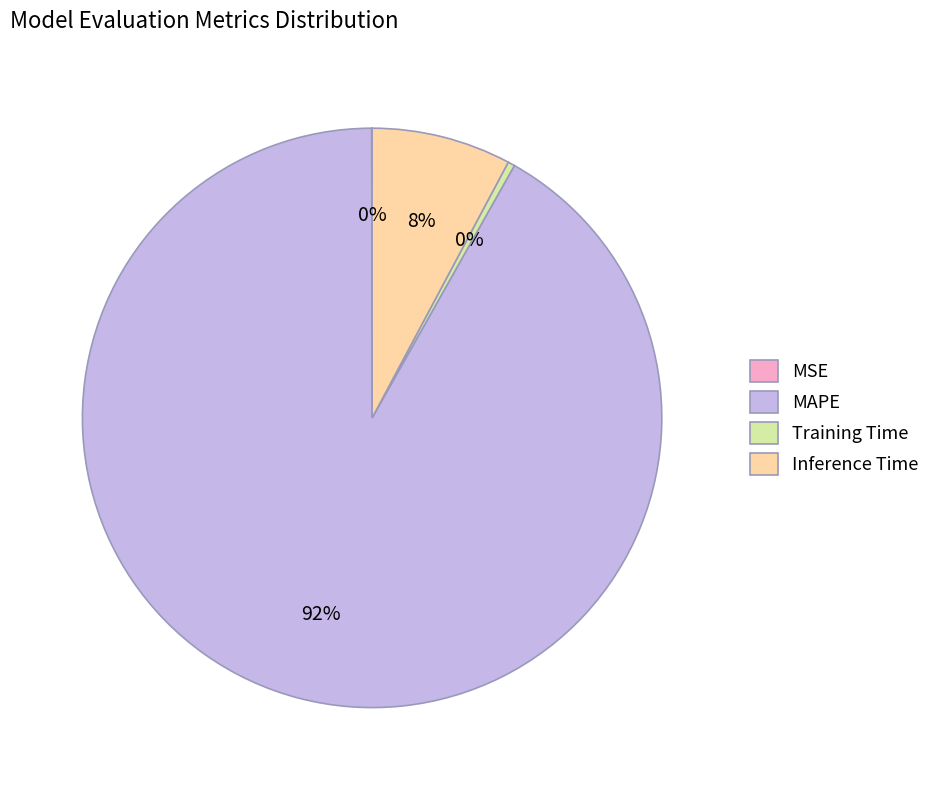

Which slice represents more than half of the pie?

MAPE